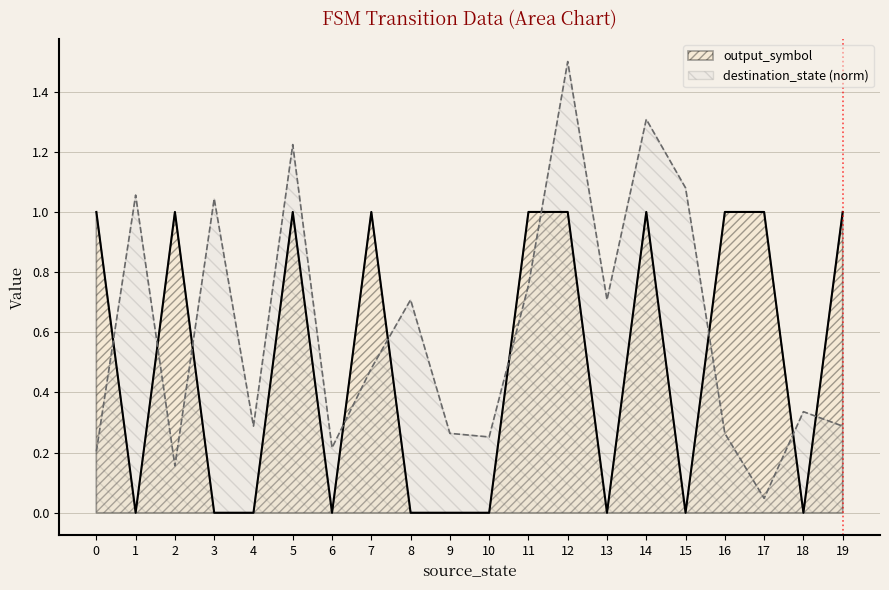

Between 6 and 16, which series saw the biggest shift?

output_symbol